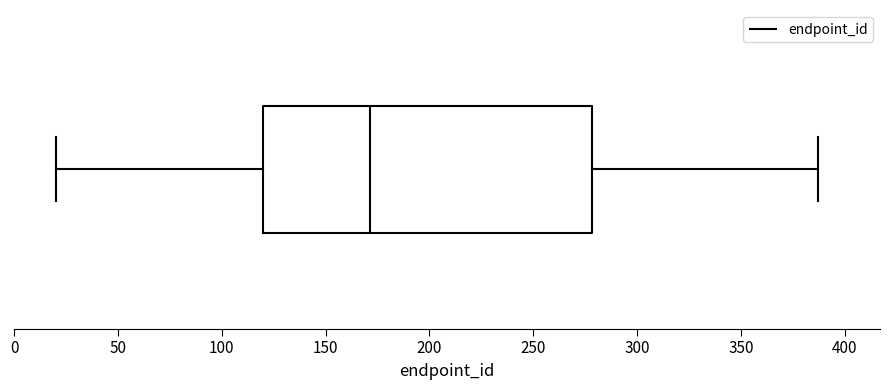

Where is the right edge of the box on the x-axis? The values are not printed on the chart, so give them approximately, as read against the axis.

280